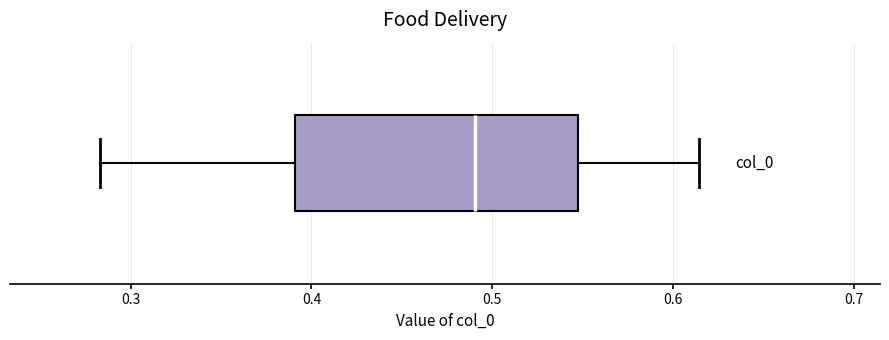

Where does the median line of the box sit on the x-axis? The values are not printed on the chart, so give them approximately, as read against the axis.

0.49